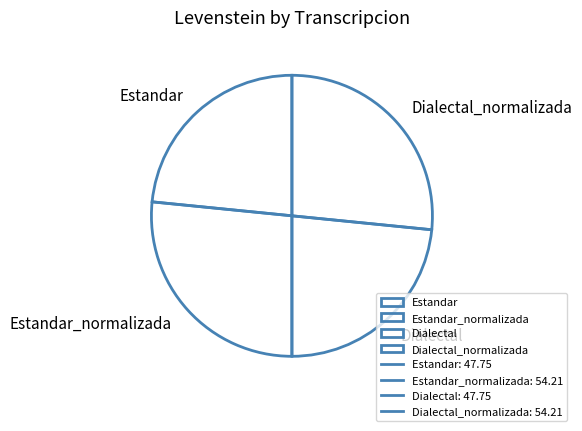

Count the number of slices in the pie.

4